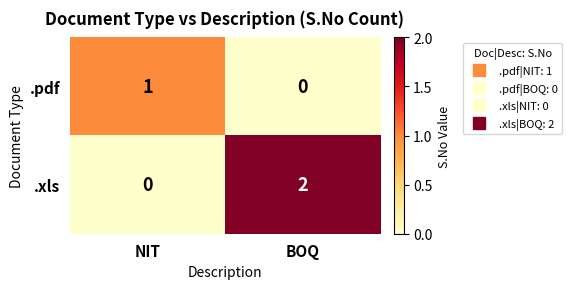

Reading right to left, what are all the values shown in this chart?

.pdf: 0	1
.xls: 2	0